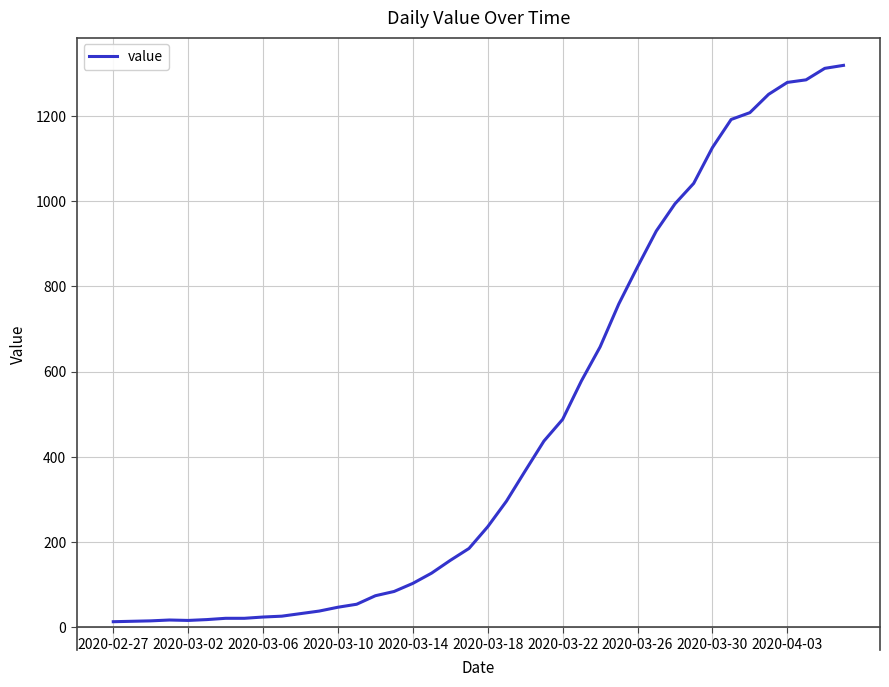

How many lines are shown in the chart?

1